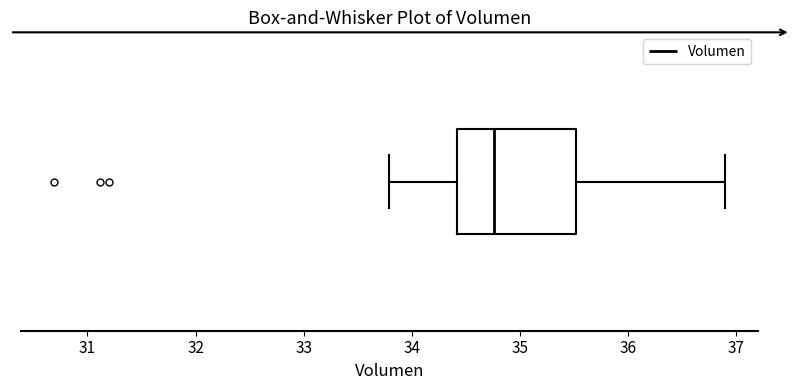

Read this box plot against the x-axis: the position of the median line, the range covered by the box, and the ends of both whiskers. The values are not printed on the chart, so give them approximately, as read against the axis.

median 34.8, box 34.4 to 35.5, whiskers 33.8 to 36.9